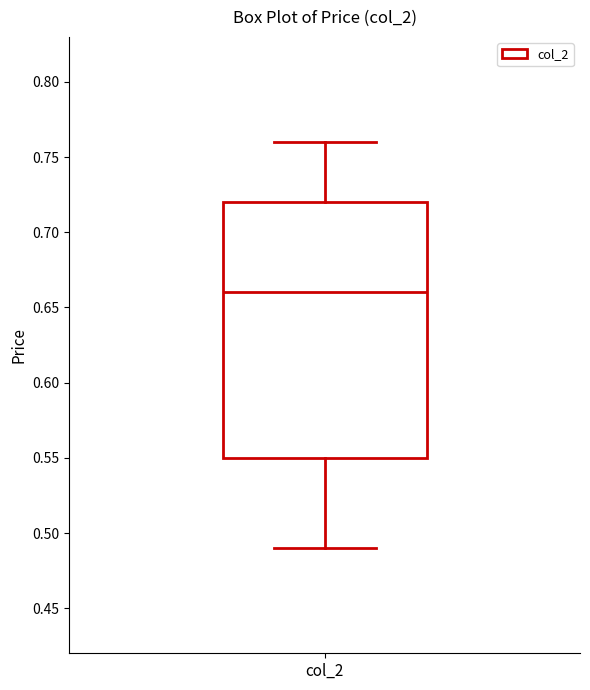

Where does the lower whisker of the box for col_2 end on the y-axis? The values are not printed on the chart, so give them approximately, as read against the axis.

0.49